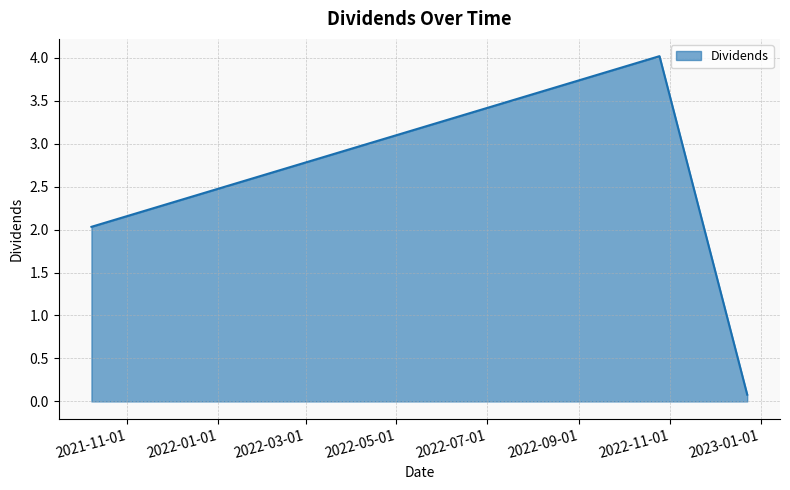

What is the maximum value shown in the chart?

4.0